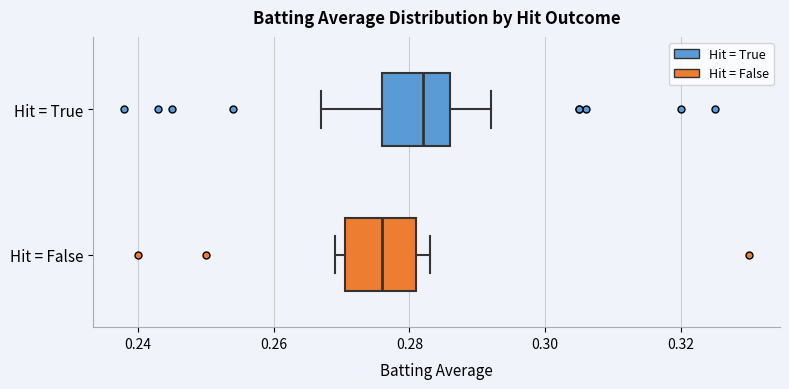

Reading bottom to top, transcribe this box plot: for each box, give where its median line is, the range the box spans, and where its two whiskers end, as read against the x-axis. The values are not printed on the chart, so give them approximately, as read against the axis.

Hit = False: median 0.276, box 0.270 to 0.282, whiskers 0.270 (just left of the box's left edge) to 0.284
Hit = True: median 0.282, box 0.276 to 0.286, whiskers 0.268 to 0.292